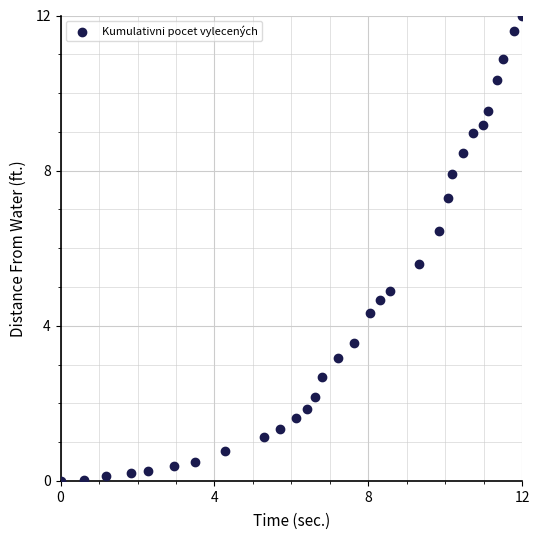

What is the range of Y values (max minus min)?

12.0